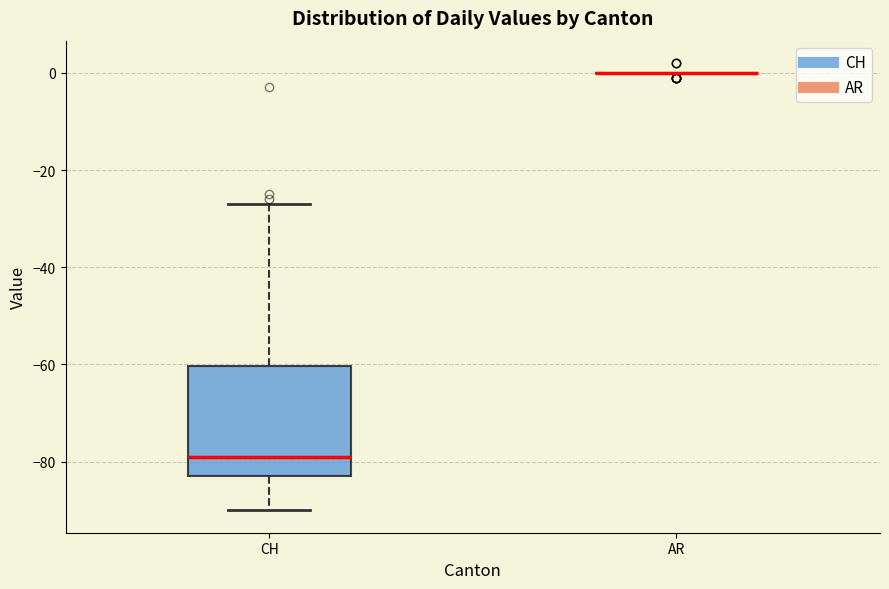

Reading left to right, read every box against the y-axis: the position of its median line, the range the box covers, and the ends of its whiskers. The values are not printed on the chart, so give them approximately, as read against the axis.

CH: median -78, box -82 to -60, whiskers -90 to -26
AR: box collapsed to a line at 0, whiskers 0 to 0